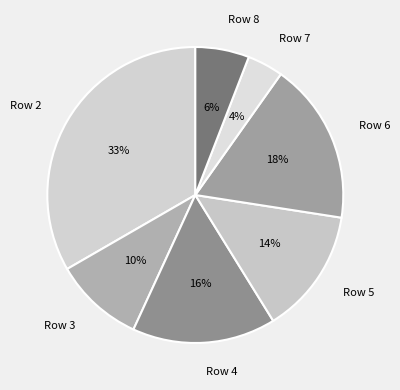

Between Row 4 and Row 7, which is larger?

Row 4